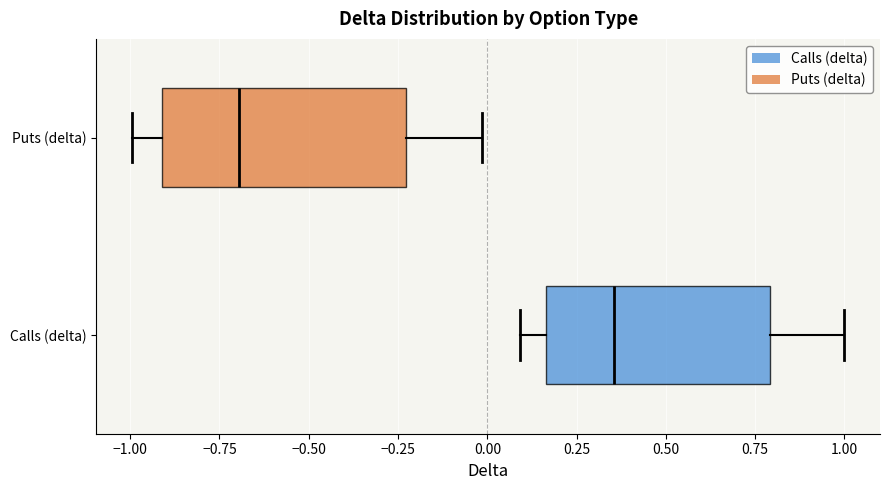

Which box has the furthest to the right median line?

Calls (delta)